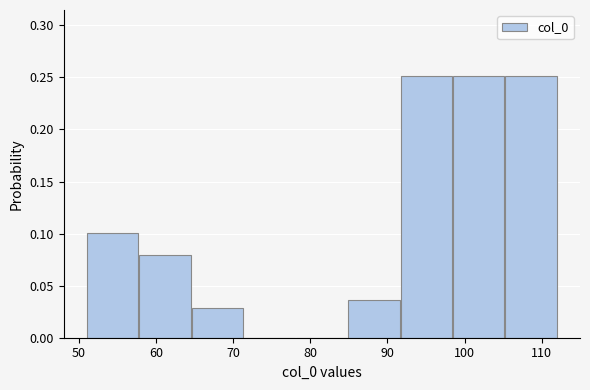

How tall is the bar that spans 92 to 98 on the x-axis? Neither the bar edges nor the heights are printed on the chart, so give them approximately, as read against the axes.

0.250